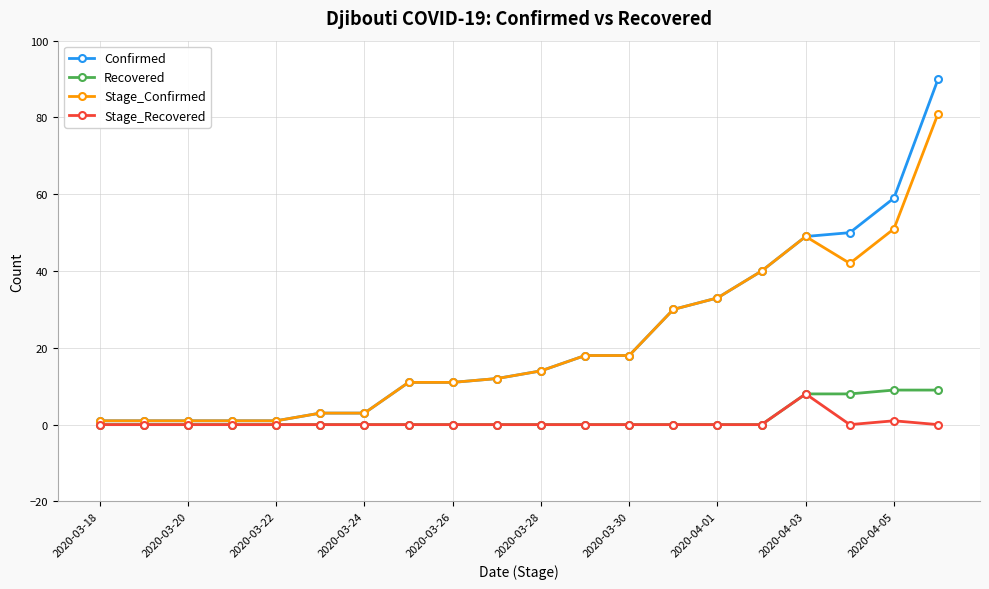

Which series has the largest range (max minus min)?

Confirmed